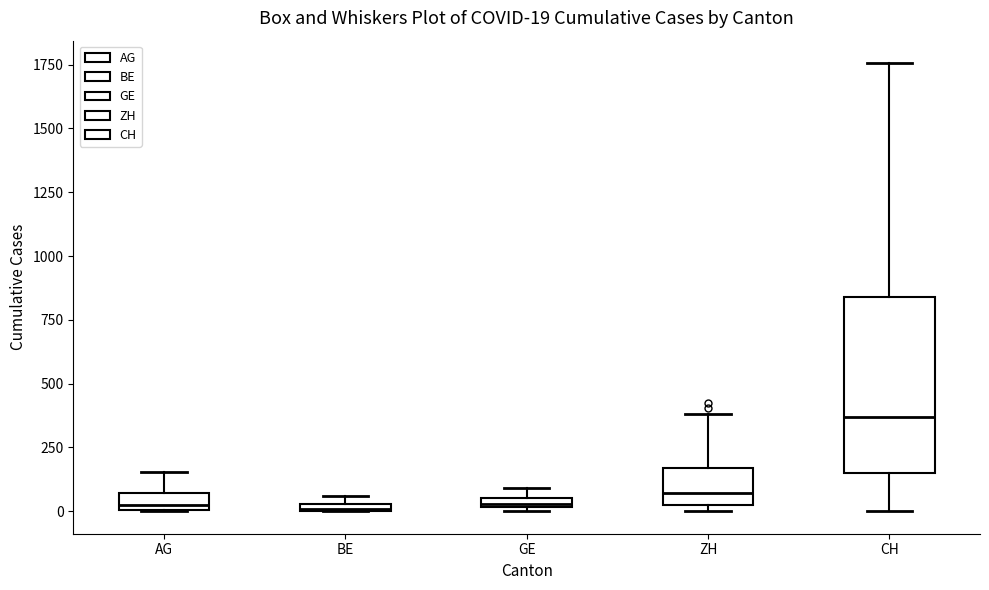

Which box is the tallest, from its lower edge to its upper edge?

CH